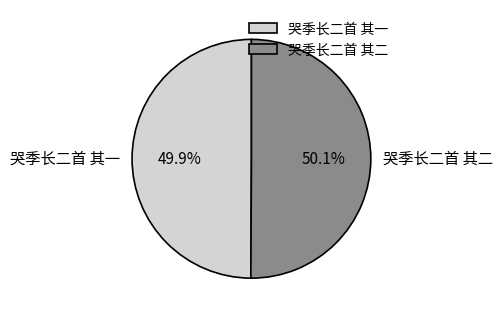

Approximately how many times larger is the value at 哭季长二首 其二 compared to 哭季长二首 其一?

1.0